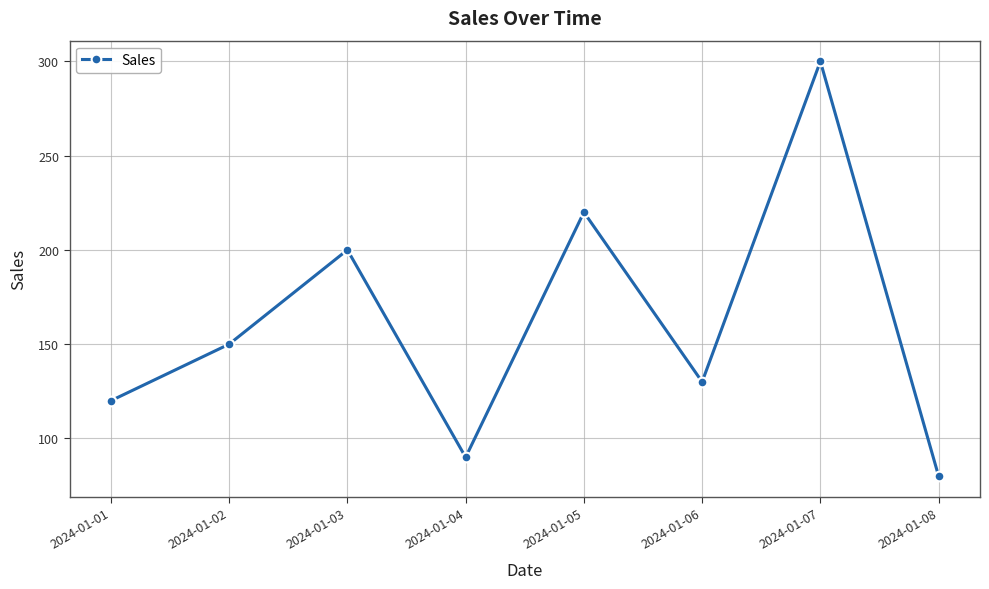

Which label corresponds to the smallest value in the chart?

2024-01-08